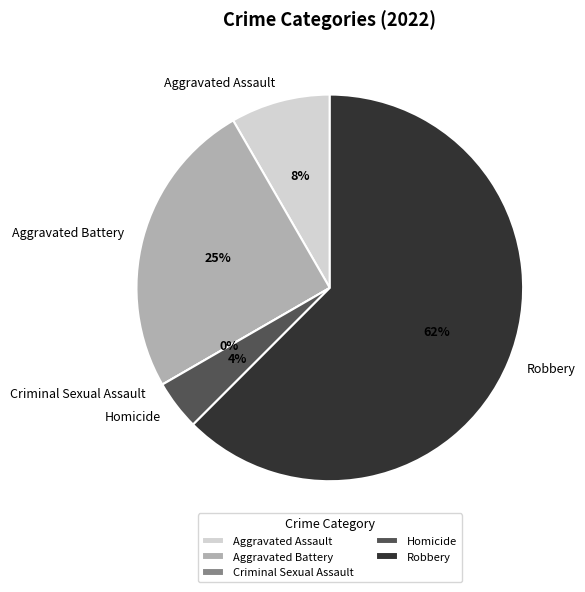

To the nearest percent, what is the average slice percentage?

20%